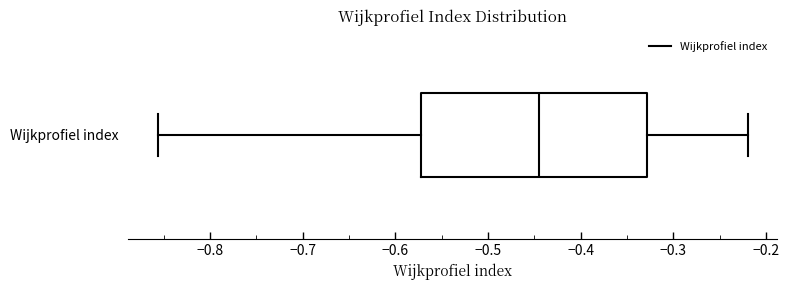

Read this box plot against the x-axis: the position of the median line, the range covered by the box, and the ends of both whiskers. The values are not printed on the chart, so give them approximately, as read against the axis.

median -0.45, box -0.57 to -0.33, whiskers -0.86 to -0.22